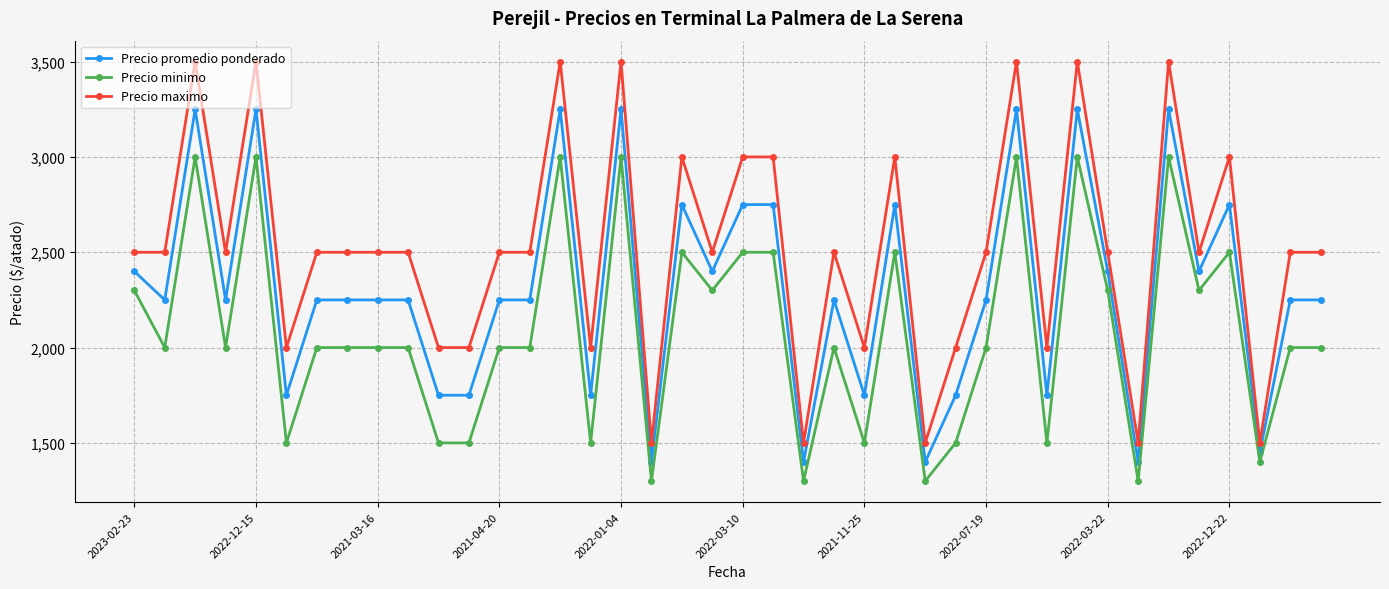

Count the number of data series in this chart.

3